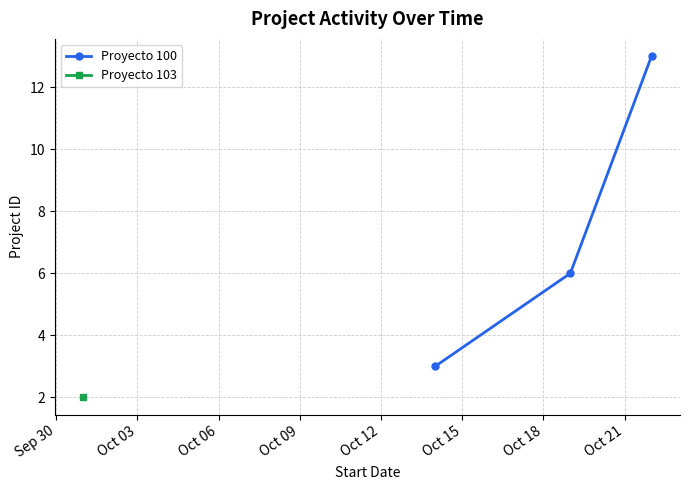

How many lines are shown in the chart?

1